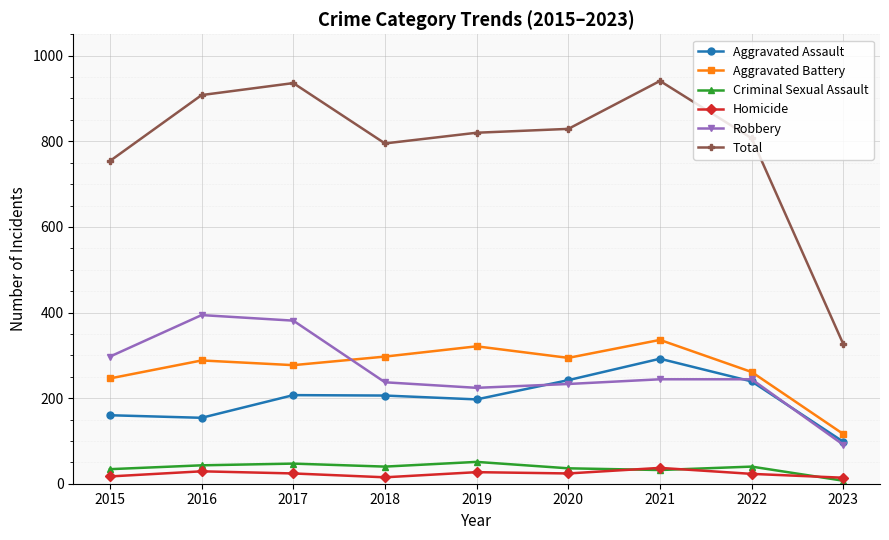

Which series has the largest range (max minus min)?

Total